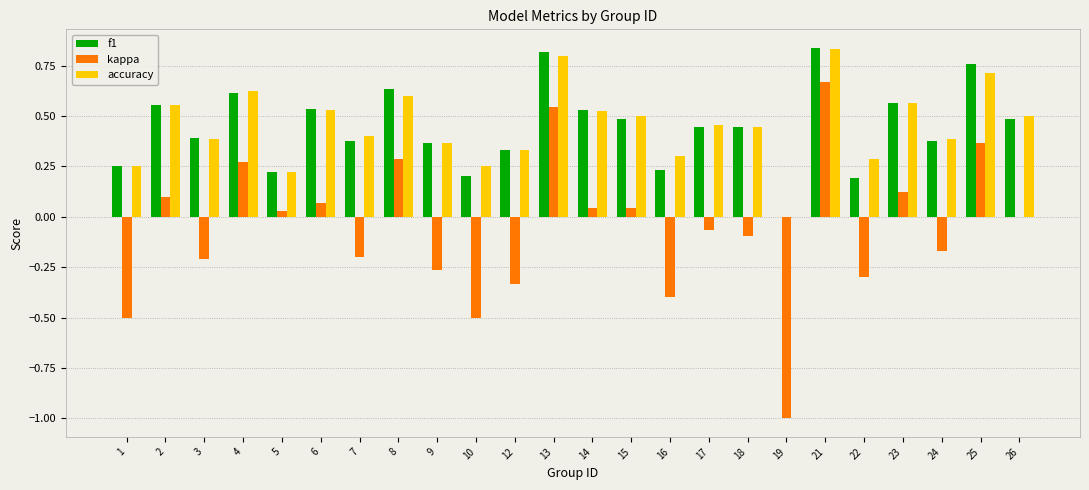

Which series changed the most between 5 and 26?

accuracy